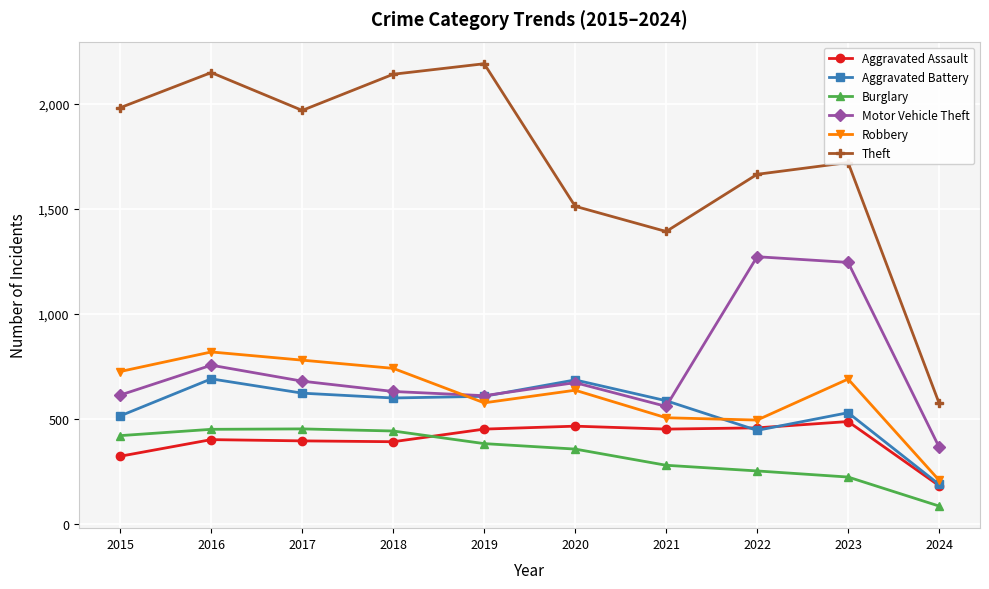

At which category does Motor Vehicle Theft reach its first local peak?

2016